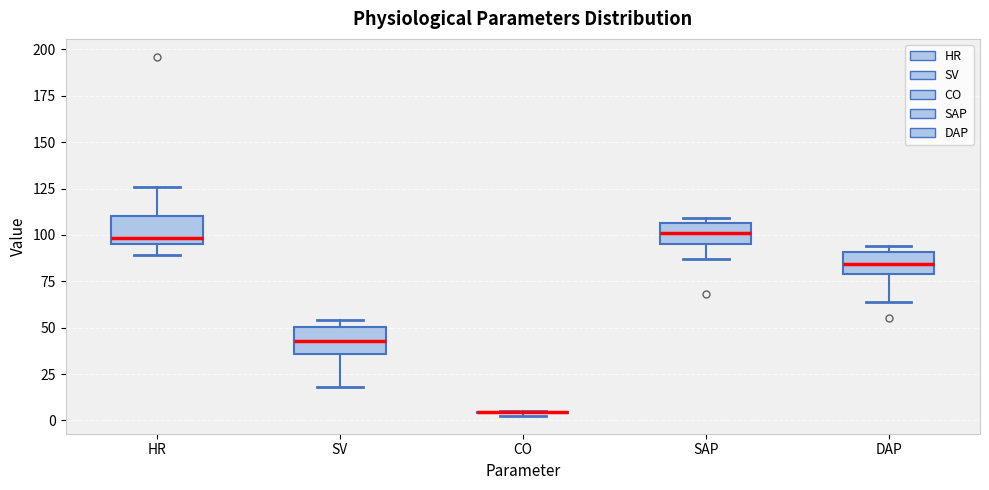

Reading left to right, read every box against the y-axis: the position of its median line, the range the box covers, and the ends of its whiskers. The values are not printed on the chart, so give them approximately, as read against the axis.

HR: median 100, box 95 to 110, whiskers 90 to 125
SV: median 45, box 35 to 50, whiskers 20 to 55
CO: box collapsed to a line at 5, whiskers 0 to 5
SAP: median 100, box 95 to 105, whiskers 85 to 110
DAP: median 85, box 80 to 90, whiskers 65 to 95